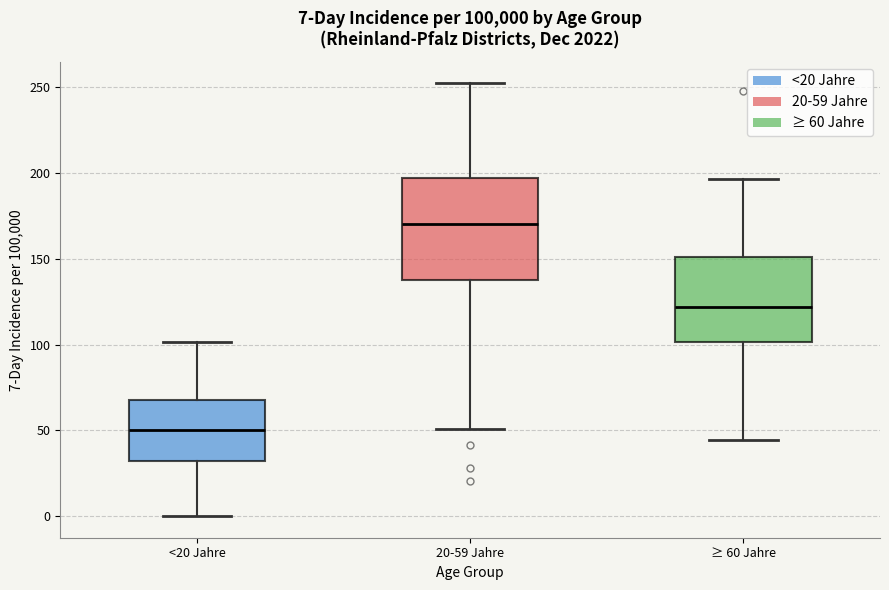

Comparing the boxes themselves (not the whiskers), which one is the tallest?

20-59 Jahre